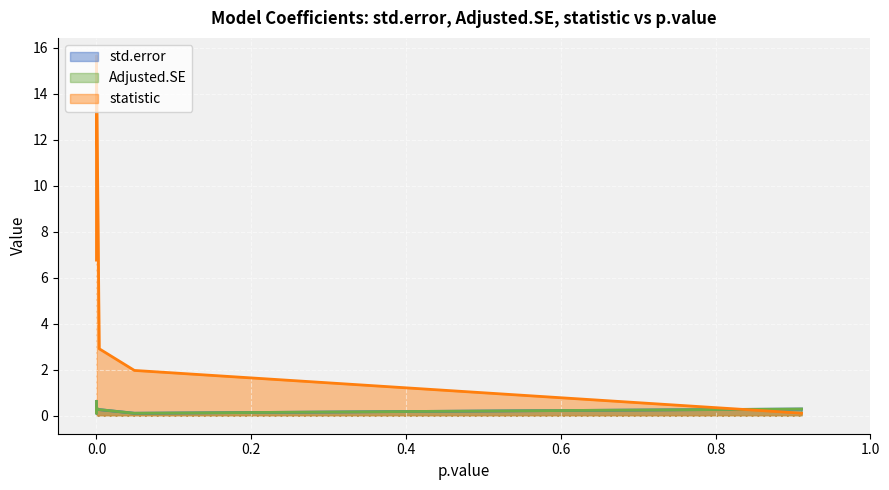

Reading left to right, what are all the values shown in this chart?

std.error: 0.6	0.1	0.3	0.3	0.1	0.3
Adjusted.SE: 0.6	0.1	0.3	0.3	0.1	0.3
statistic: 6.8	12.7	15.6	2.9	2.0	0.1